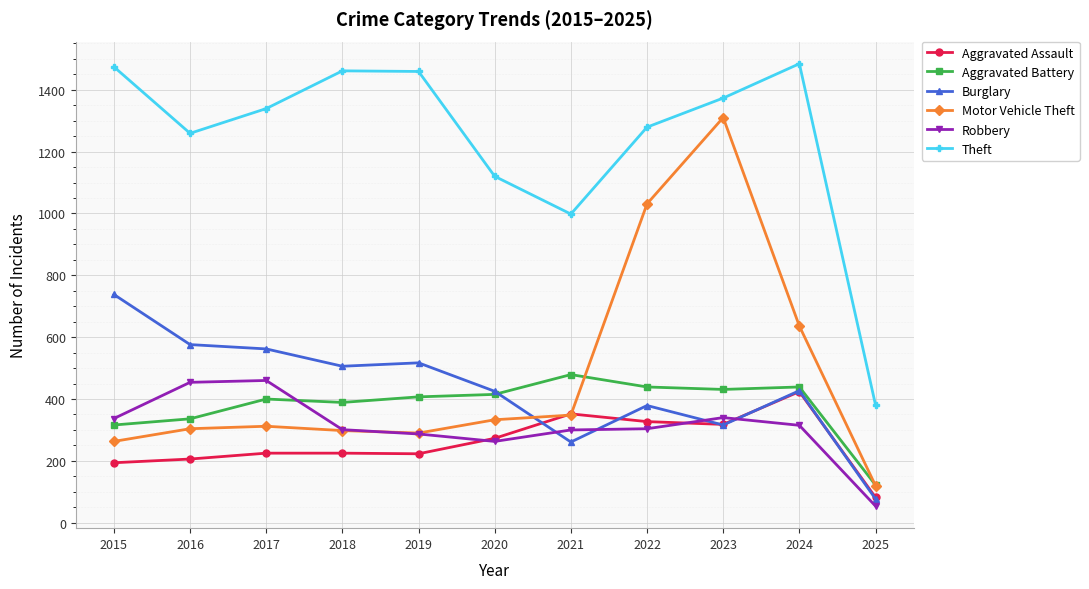

How many values in the Theft series are below 1339?

5